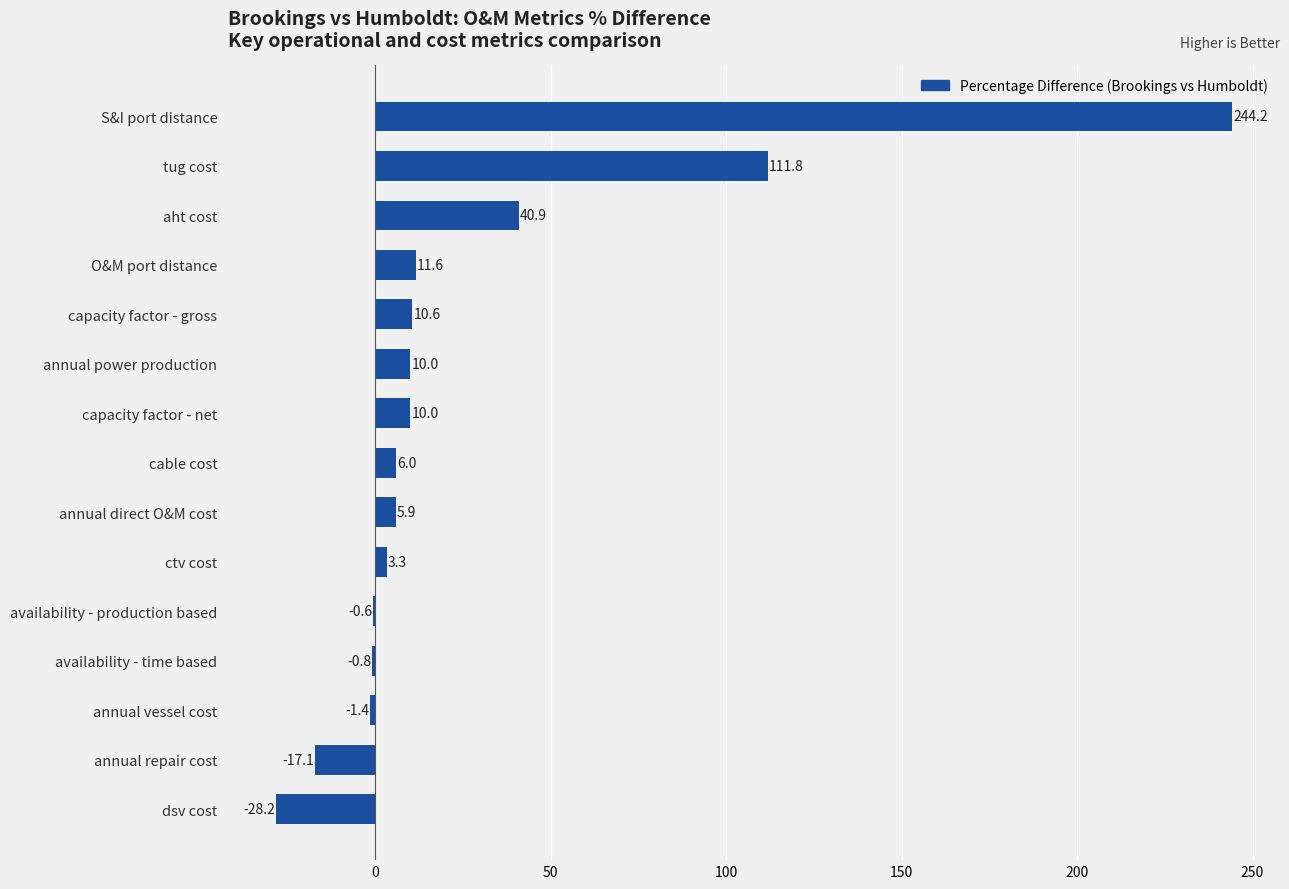

What is the greatest value displayed?

244.2